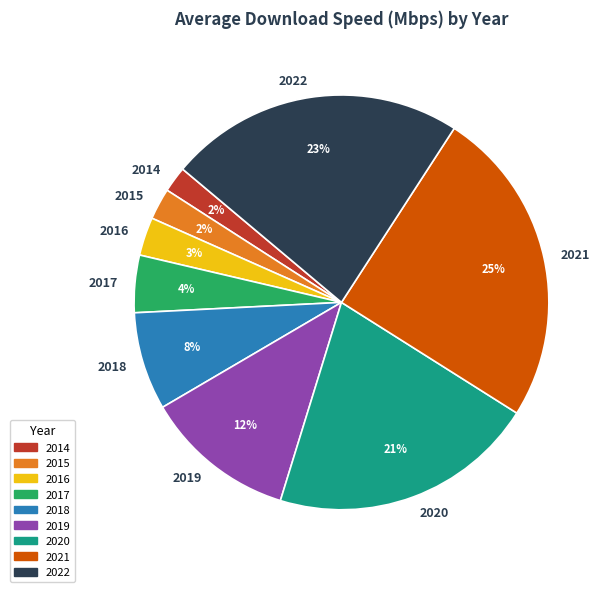

To the nearest percent, what is the difference between the largest and smallest slice percentages?

23%